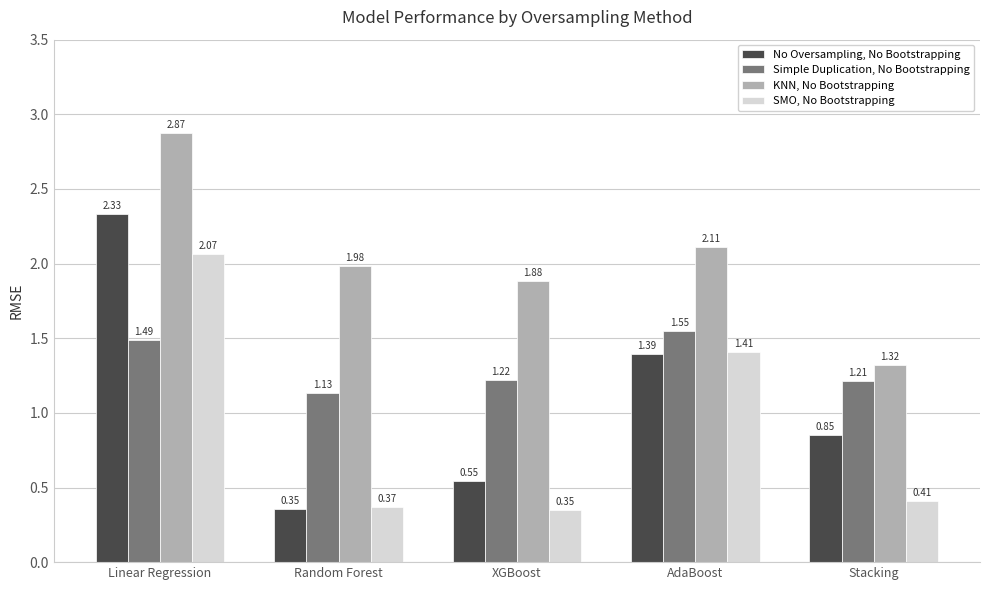

What is the difference between the second highest and minimum values in the No Oversampling, No Bootstrapping series?

1.0